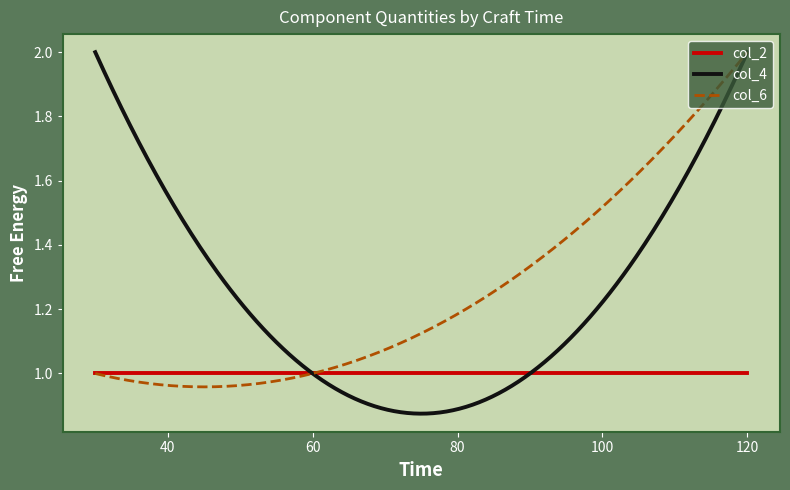

Which series has the widest spread of values?

col_4